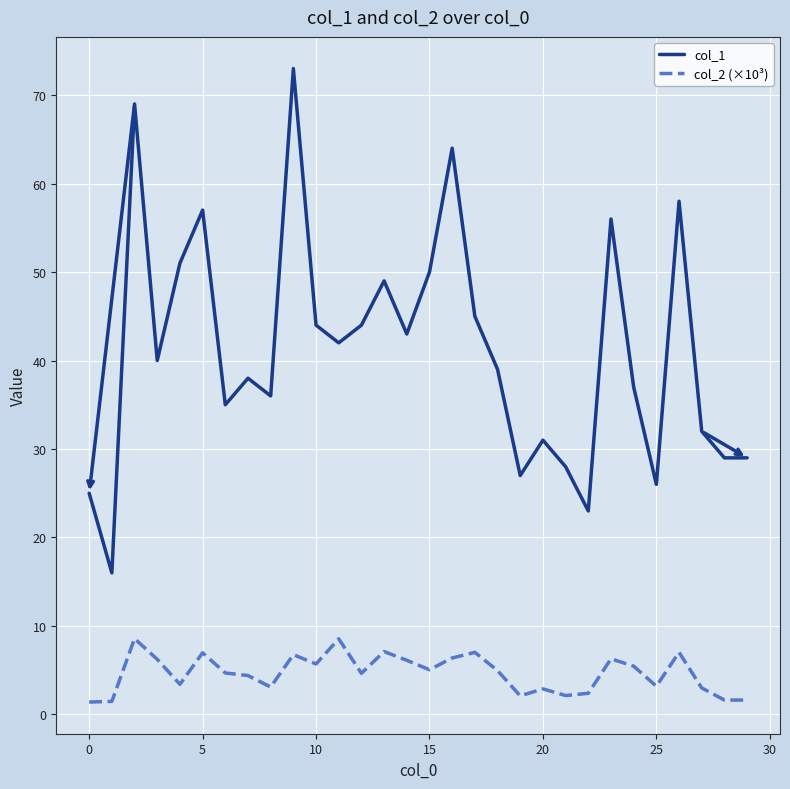

True or false: col_2 (×10³) and col_1 cross at least once.

False